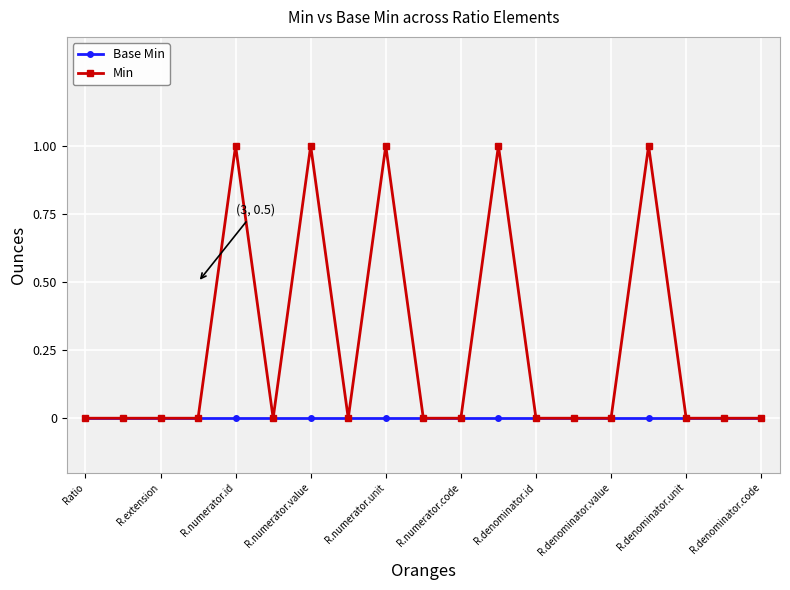

Which series has the largest range (max minus min)?

Min